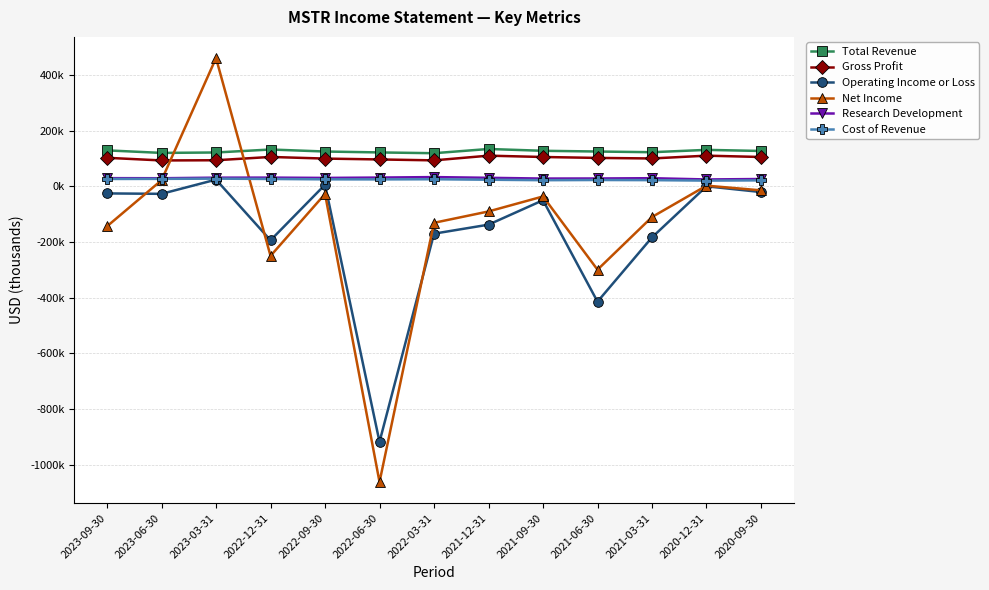

Which series has the widest spread of values?

Net Income